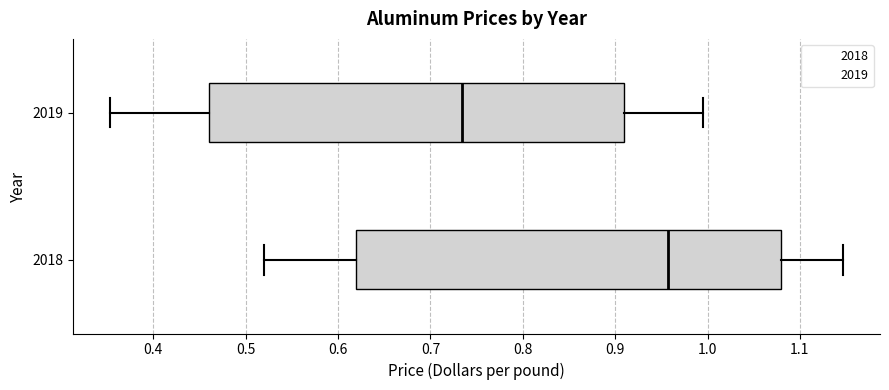

Reading bottom to top, read every box against the x-axis: the position of its median line, the range the box covers, and the ends of its whiskers. The values are not printed on the chart, so give them approximately, as read against the axis.

2018: median 0.96, box 0.62 to 1.08, whiskers 0.52 to 1.15
2019: median 0.73, box 0.46 to 0.91, whiskers 0.35 to 1.00